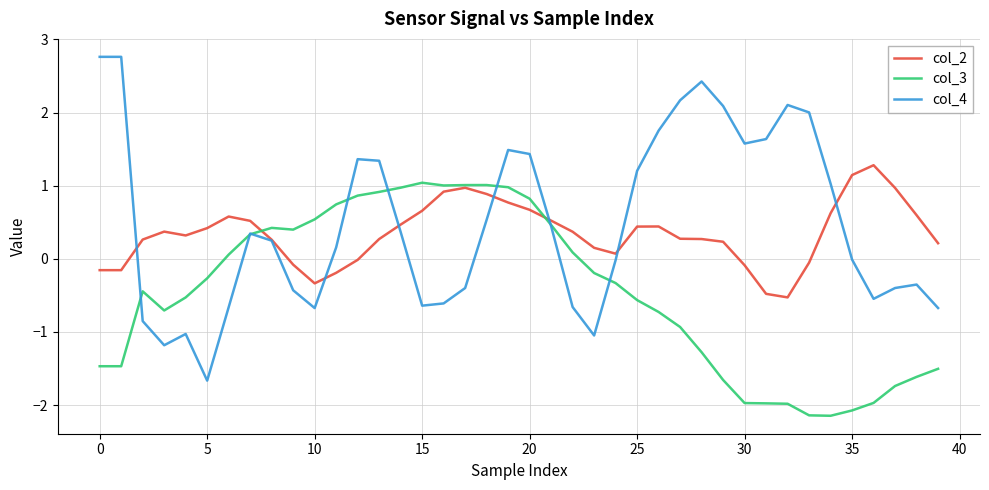

Rank the series by their maximum value, from highest to lowest.

col_4, col_2, col_3